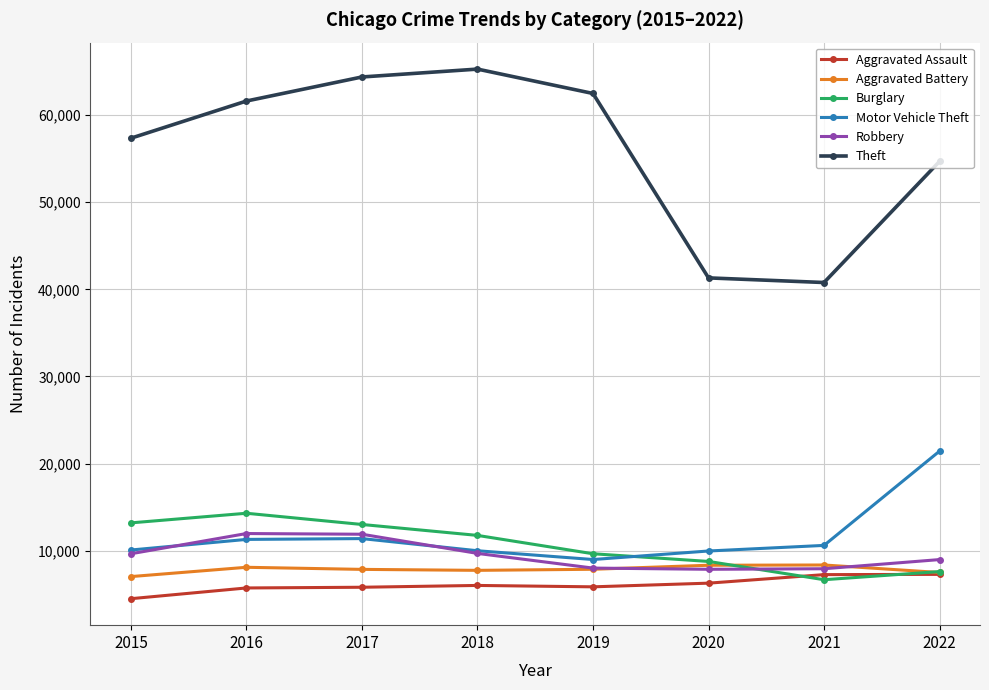

Which series has the widest spread of values?

Theft